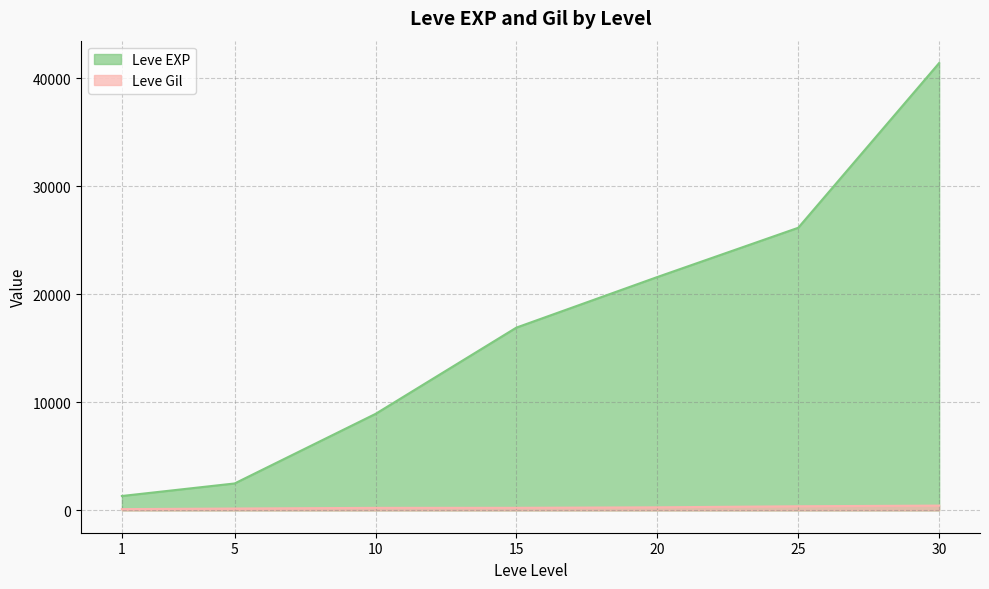

The value of Leve Gil at 5 is 385. True or false?

False